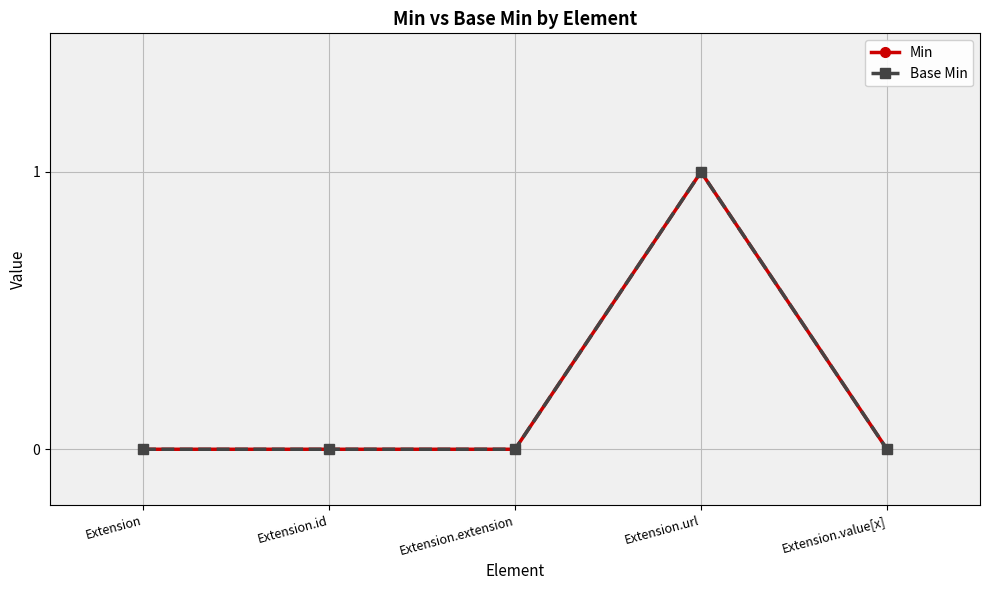

True or false: Base Min has more than 2 interior local peaks.

False